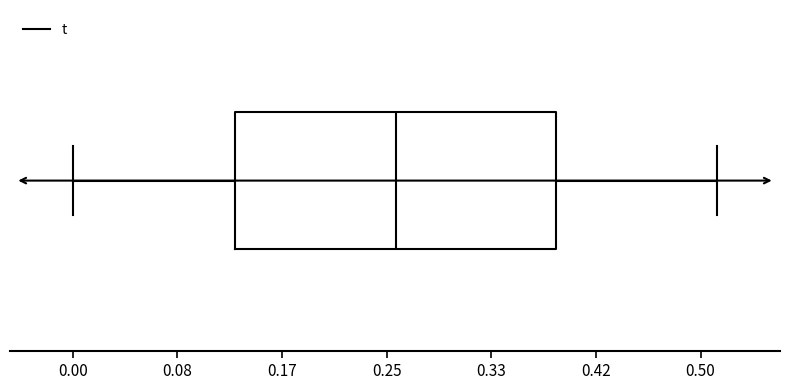

Where does the left whisker of the box end on the x-axis? The values are not printed on the chart, so give them approximately, as read against the axis.

0.00